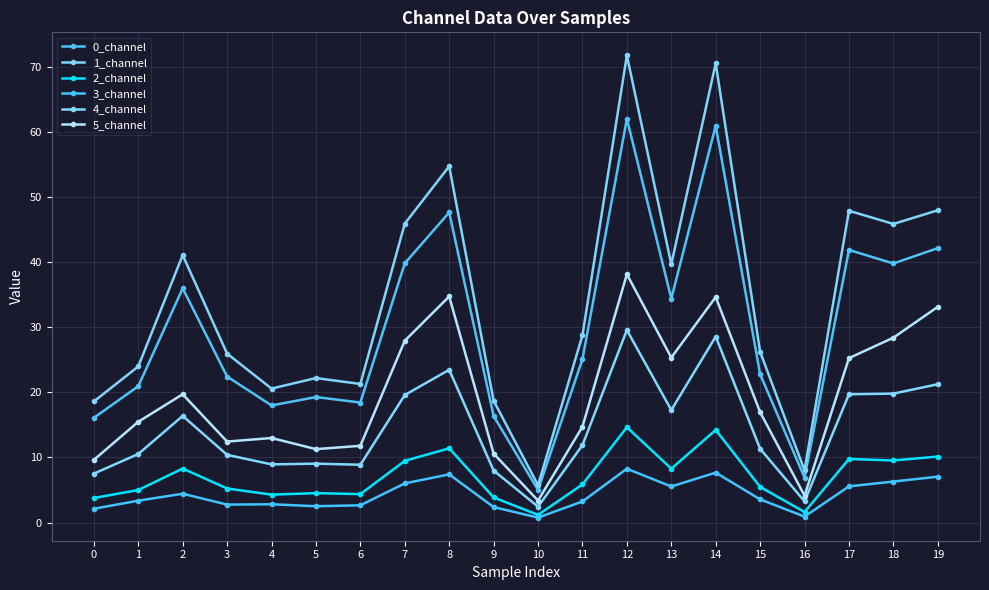

The value of 0_channel at 10 is 6.5. True or false?

False